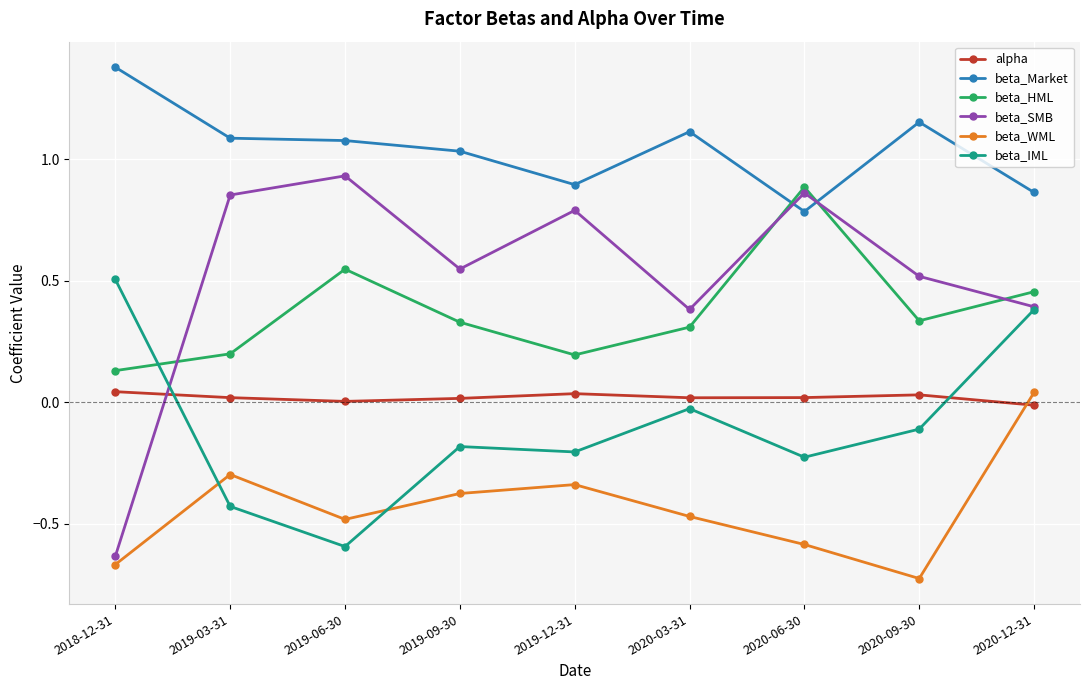

What is the label of the 8th point from the right?

2019-03-31